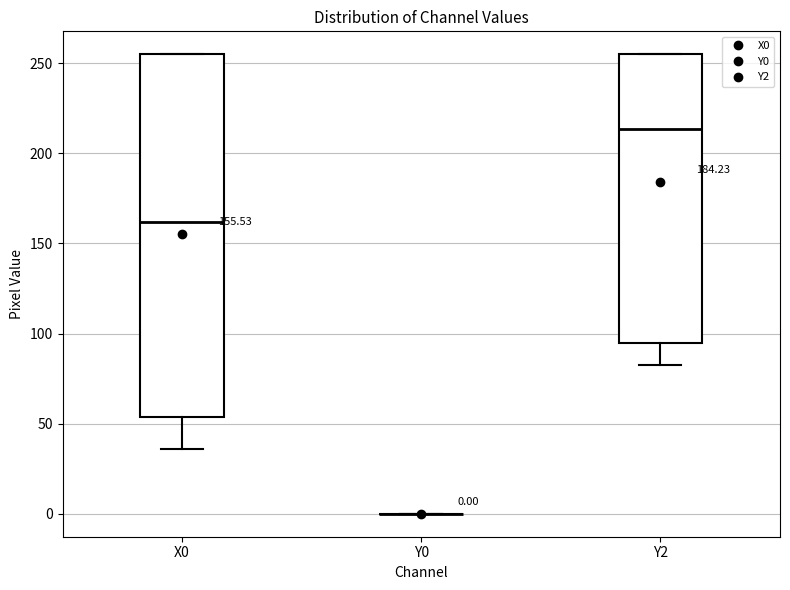

Comparing the boxes themselves (not the whiskers), which one is the tallest?

X0